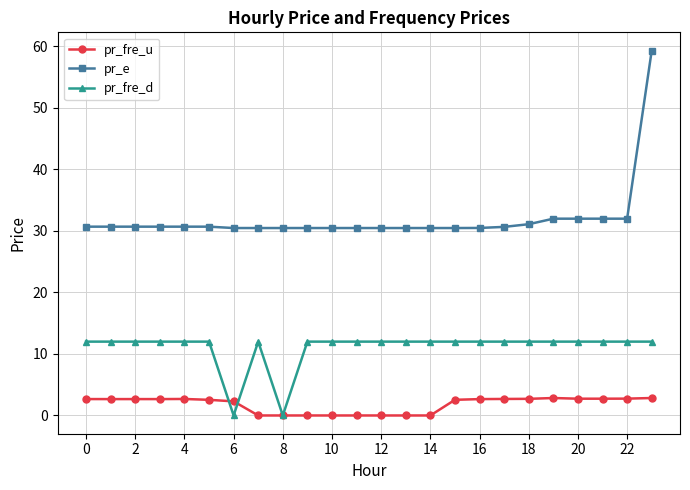

Rank the series by their maximum value, from highest to lowest.

pr_e, pr_fre_d, pr_fre_u